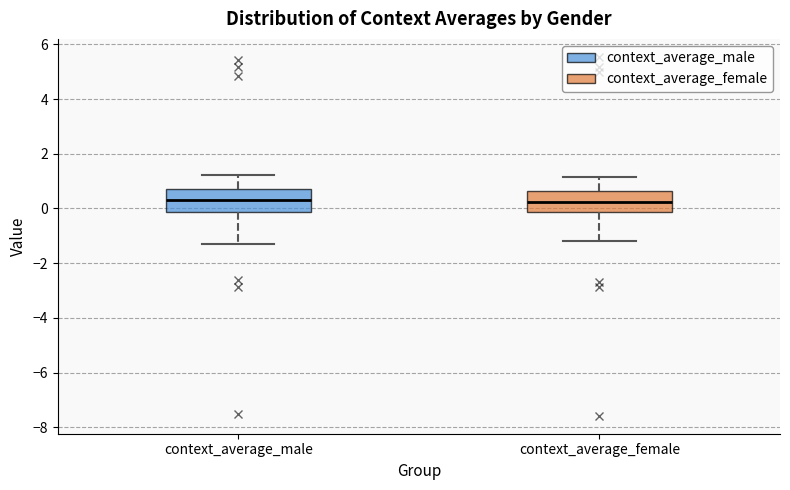

Reading left to right, transcribe this box plot: for each box, give where its median line is, the range the box spans, and where its two whiskers end, as read against the y-axis. The values are not printed on the chart, so give them approximately, as read against the axis.

context_average_male: median 0.2, box -0.2 to 0.8, whiskers -1.2 to 1.2
context_average_female: median 0.2, box -0.2 to 0.6, whiskers -1.2 to 1.2